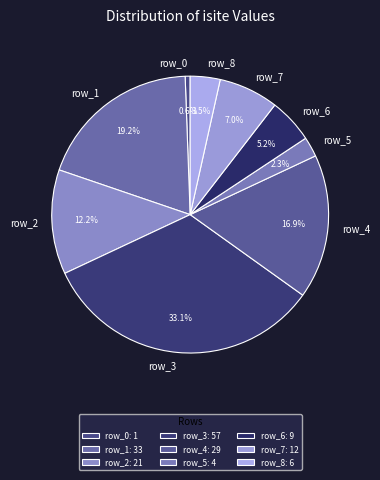

Which slice is the largest?

row_3